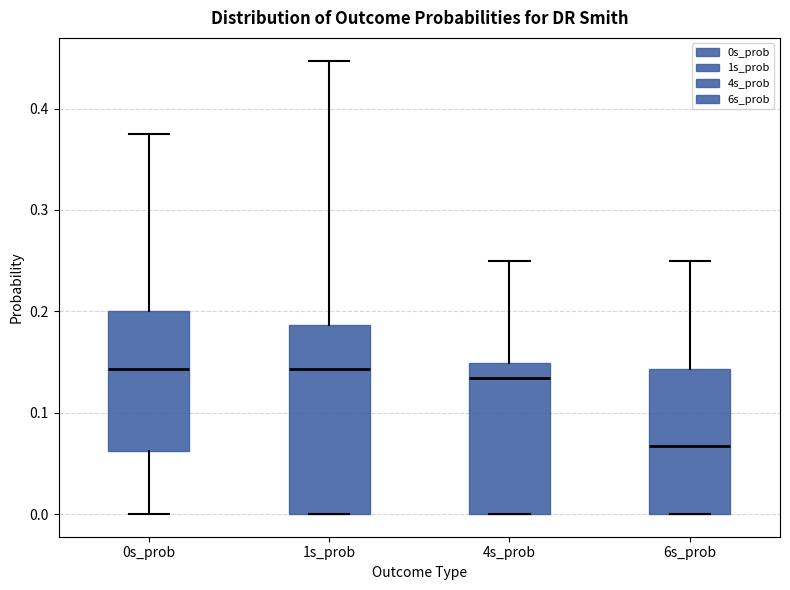

Reading left to right, transcribe this box plot: for each box, give where its median line is, the range the box spans, and where its two whiskers end, as read against the y-axis. The values are not printed on the chart, so give them approximately, as read against the axis.

0s_prob: median 0.14, box 0.06 to 0.20, whiskers 0.00 to 0.38
1s_prob: median 0.14, box 0.00 to 0.19, whiskers 0.00 to 0.45
4s_prob: median 0.13, box 0.00 to 0.15, whiskers 0.00 to 0.25
6s_prob: median 0.07, box 0.00 to 0.14, whiskers 0.00 to 0.25